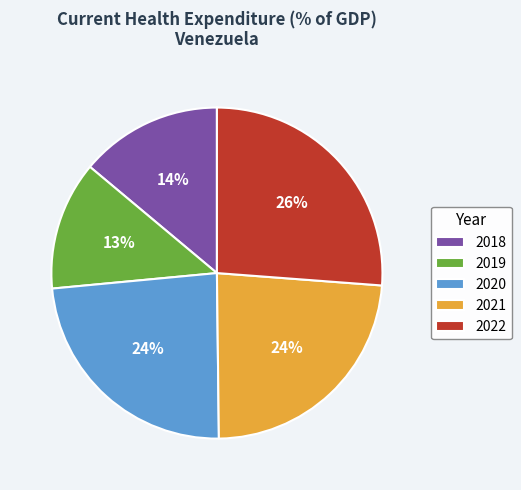

To the nearest percent, what portion does 2022 represent?

26%